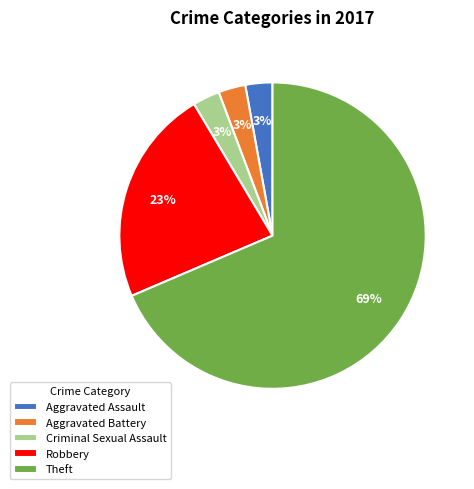

Is the sum of Aggravated Battery and Criminal Sexual Assault greater than half?

No